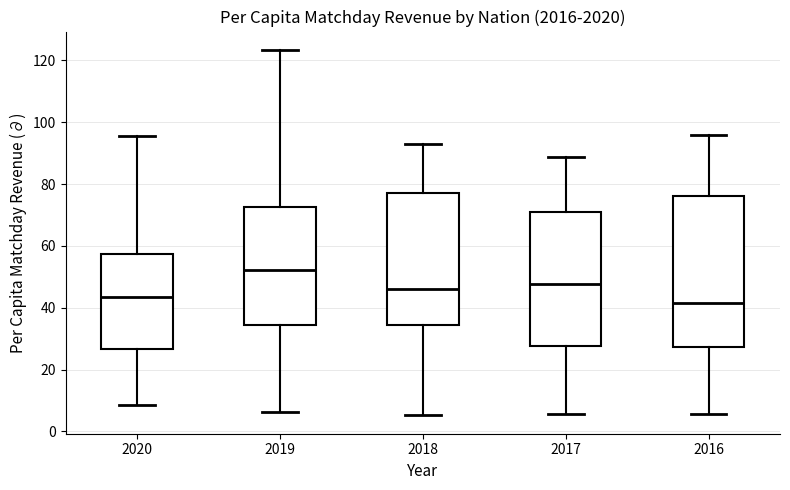

Reading left to right, read every box against the y-axis: the position of its median line, the range the box covers, and the ends of its whiskers. The values are not printed on the chart, so give them approximately, as read against the axis.

2020: median 44, box 26 to 58, whiskers 8 to 96
2019: median 52, box 34 to 72, whiskers 6 to 124
2018: median 46, box 34 to 78, whiskers 6 to 92
2017: median 48, box 28 to 72, whiskers 6 to 88
2016: median 42, box 28 to 76, whiskers 6 to 96